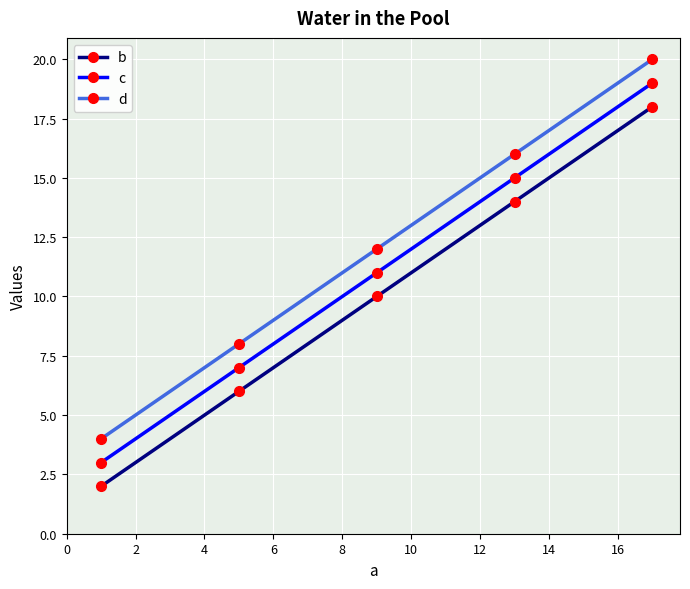

What is the sum of all b values?

50